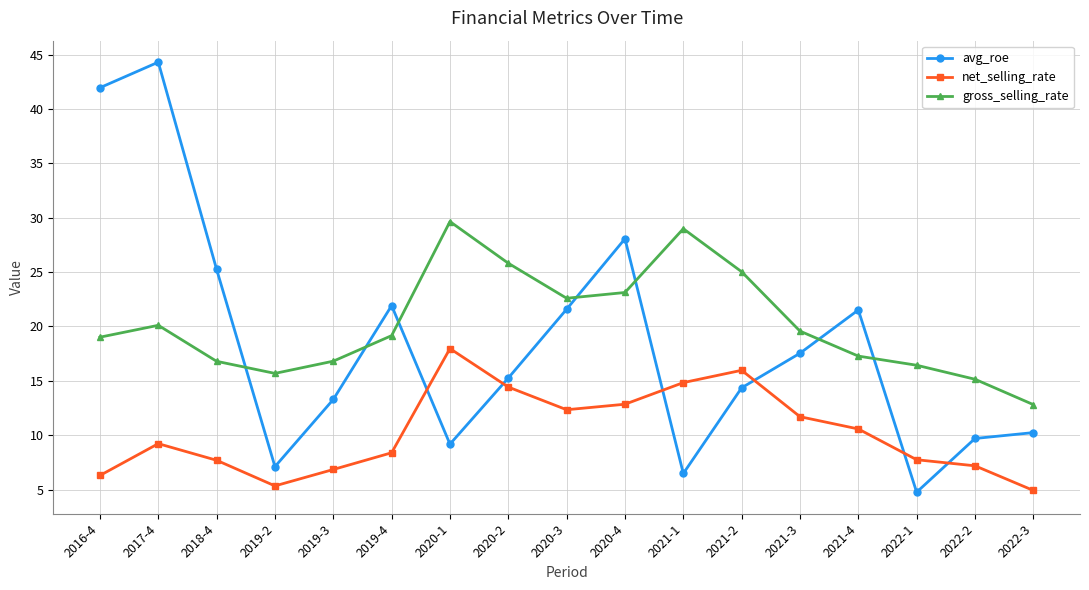

Which series has the largest total across all categories?

gross_selling_rate